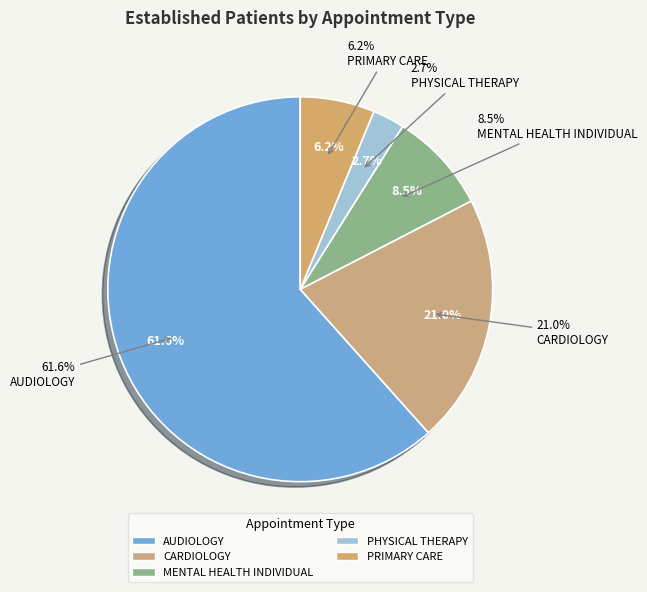

What percentage is the AUDIOLOGY slice, to the nearest percent?

62%